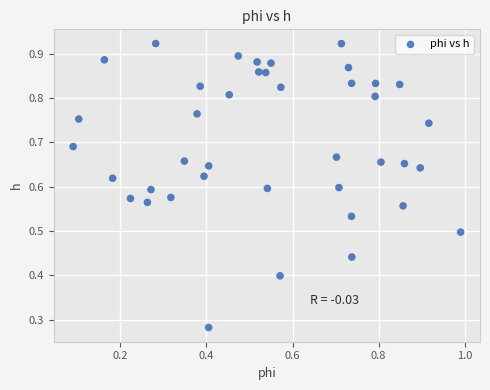

How many points are shown in the scatter plot?

40